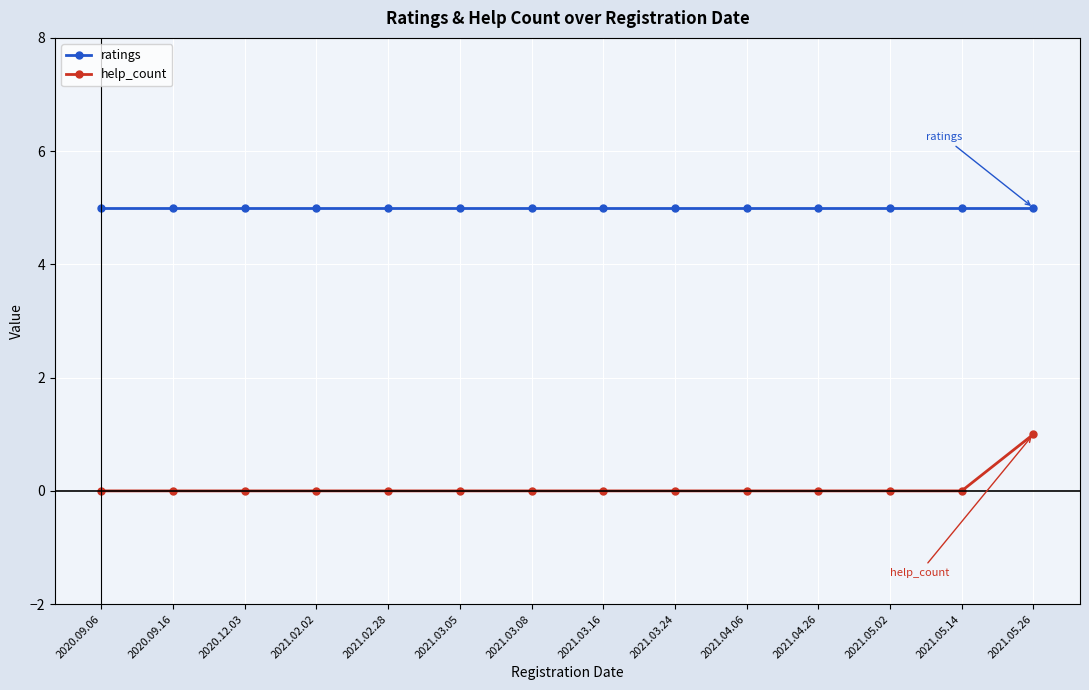

What is the label of the 12th point from the left?

2021.05.02